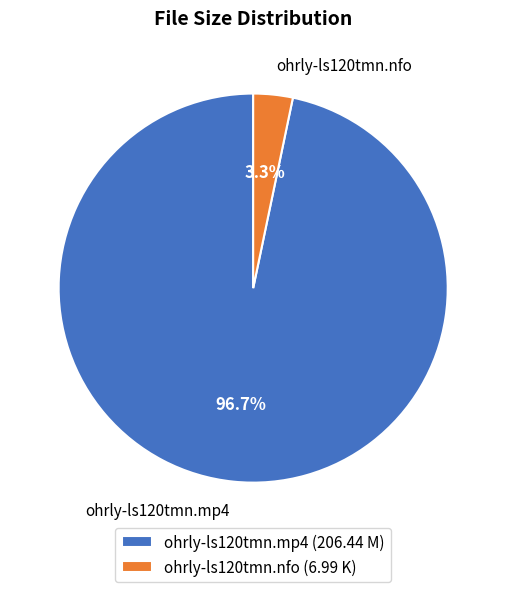

Between ohrly-ls120tmn.mp4 and ohrly-ls120tmn.nfo, which is larger?

ohrly-ls120tmn.mp4